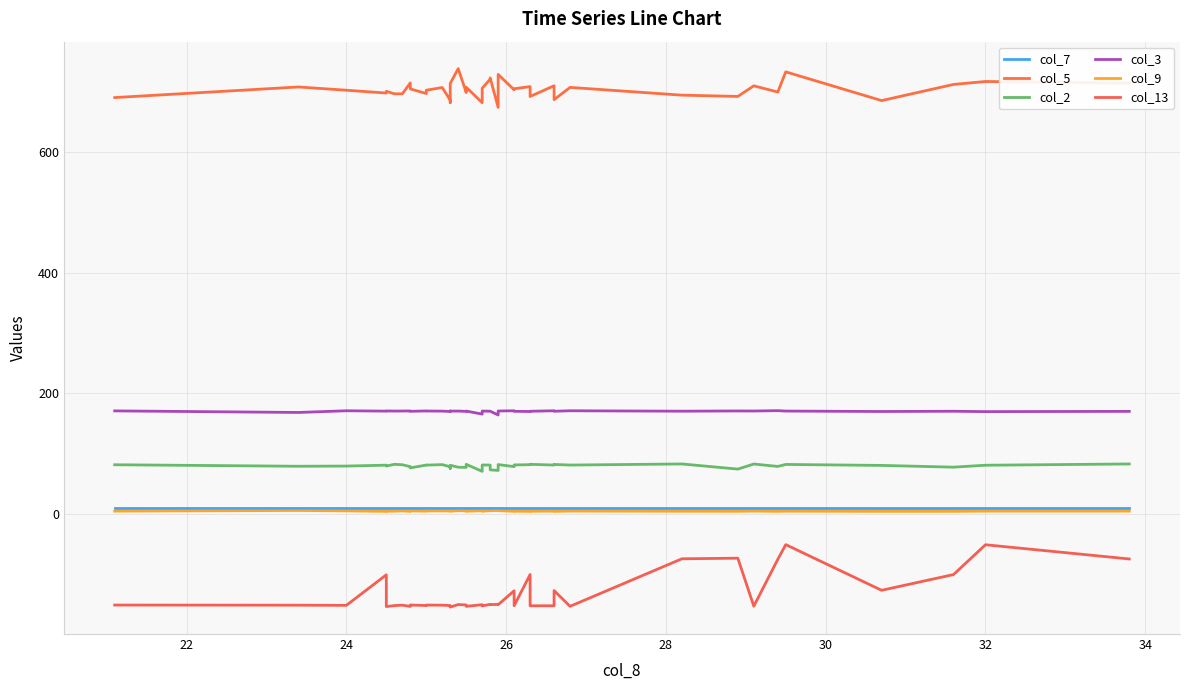

How many interior local valleys does the col_3 series have?

15